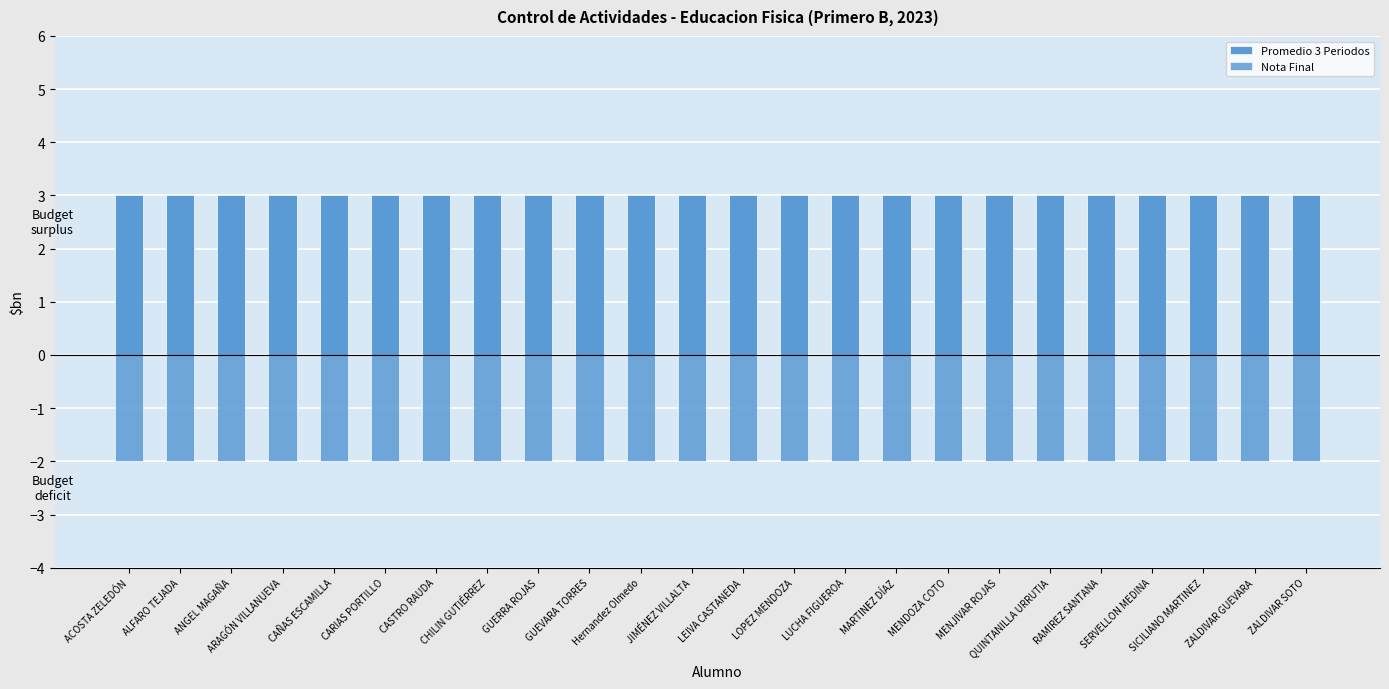

What is the label of the 2nd bar from the right?

ZALDIVAR GUEVARA